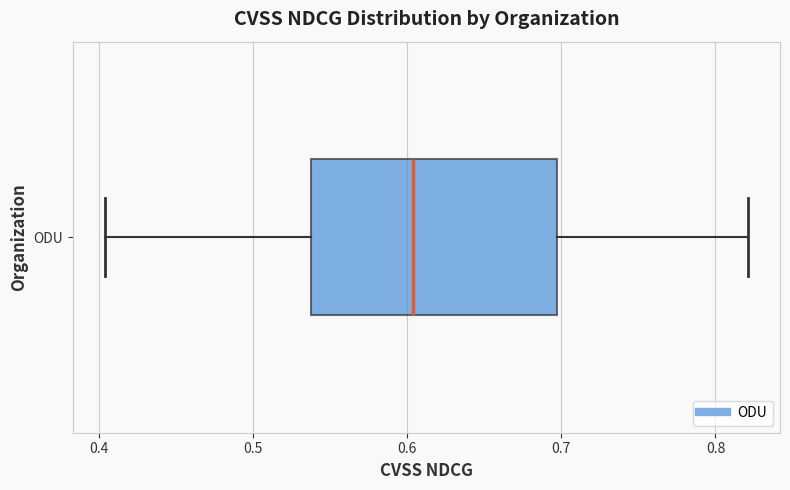

Read this box plot against the x-axis: the position of the median line, the range covered by the box, and the ends of both whiskers. The values are not printed on the chart, so give them approximately, as read against the axis.

median 0.60, box 0.54 to 0.70, whiskers 0.40 to 0.82